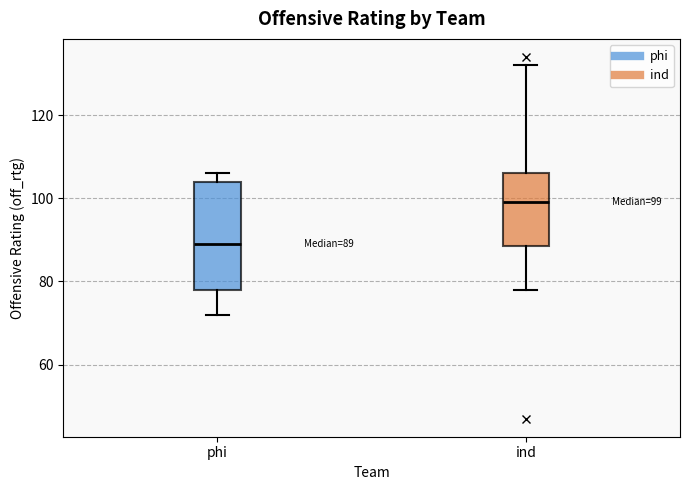

Comparing the boxes themselves (not the whiskers), which one is the tallest?

phi